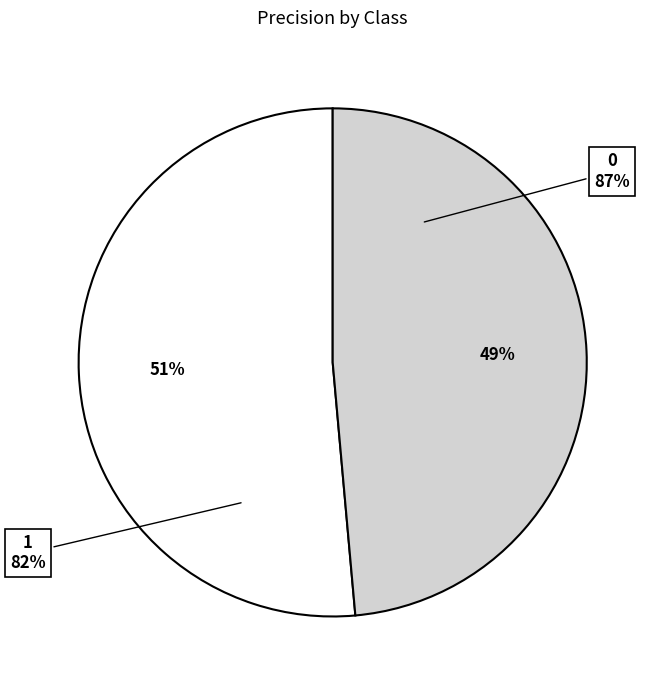

How many segments does this pie chart have?

2